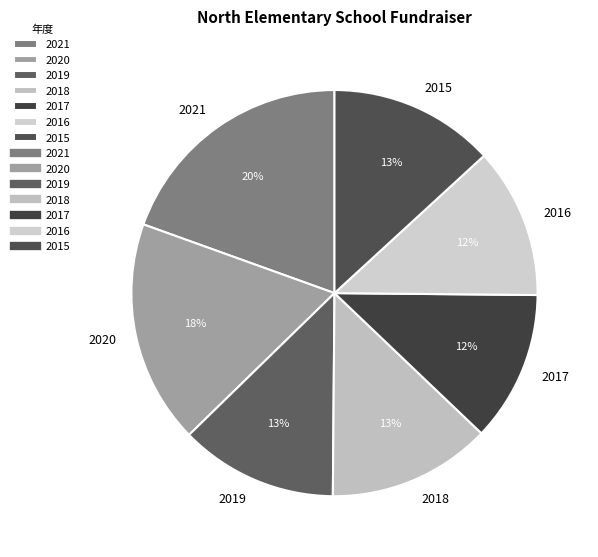

Between 2017 and 2019, which is larger?

2019